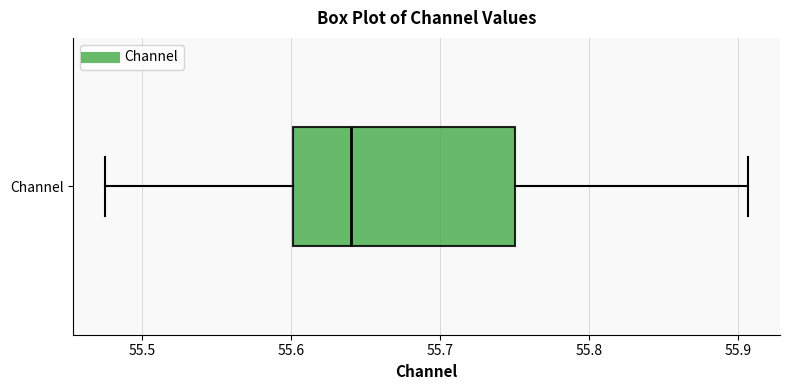

Read this box plot against the x-axis: the position of the median line, the range covered by the box, and the ends of both whiskers. The values are not printed on the chart, so give them approximately, as read against the axis.

median 55.64, box 55.60 to 55.75, whiskers 55.48 to 55.91